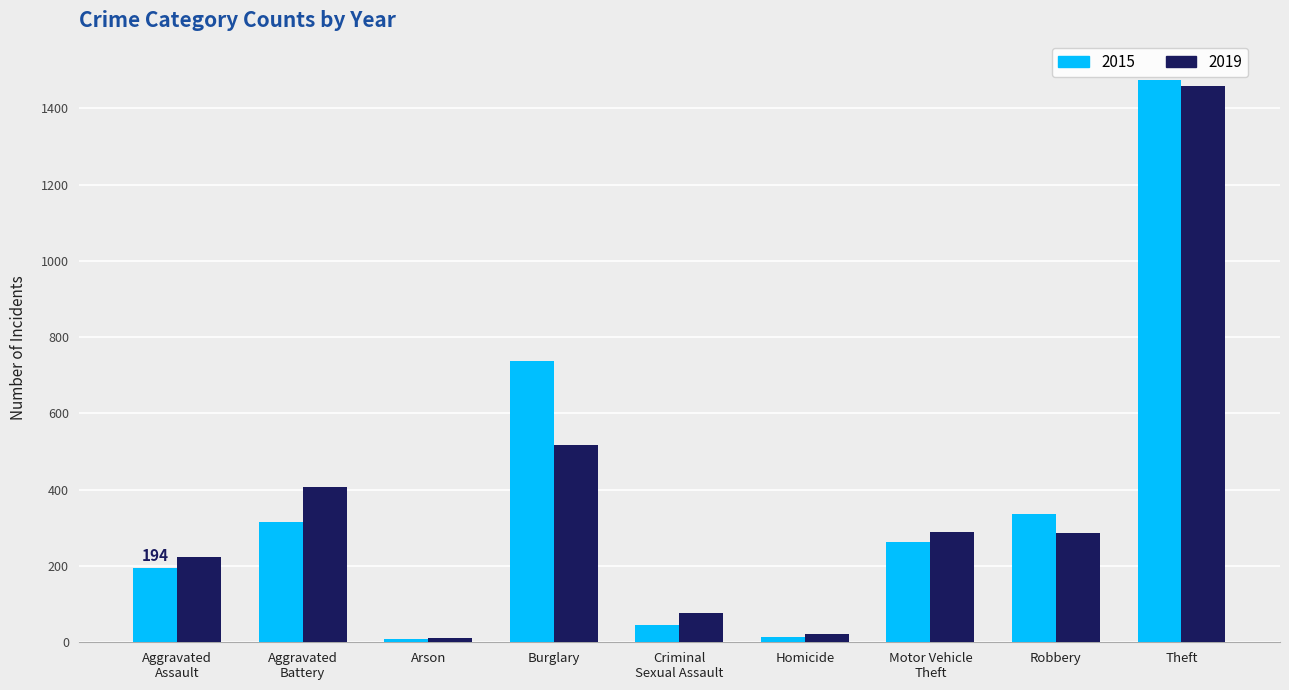

What is the sum of all 2015 values?

3392